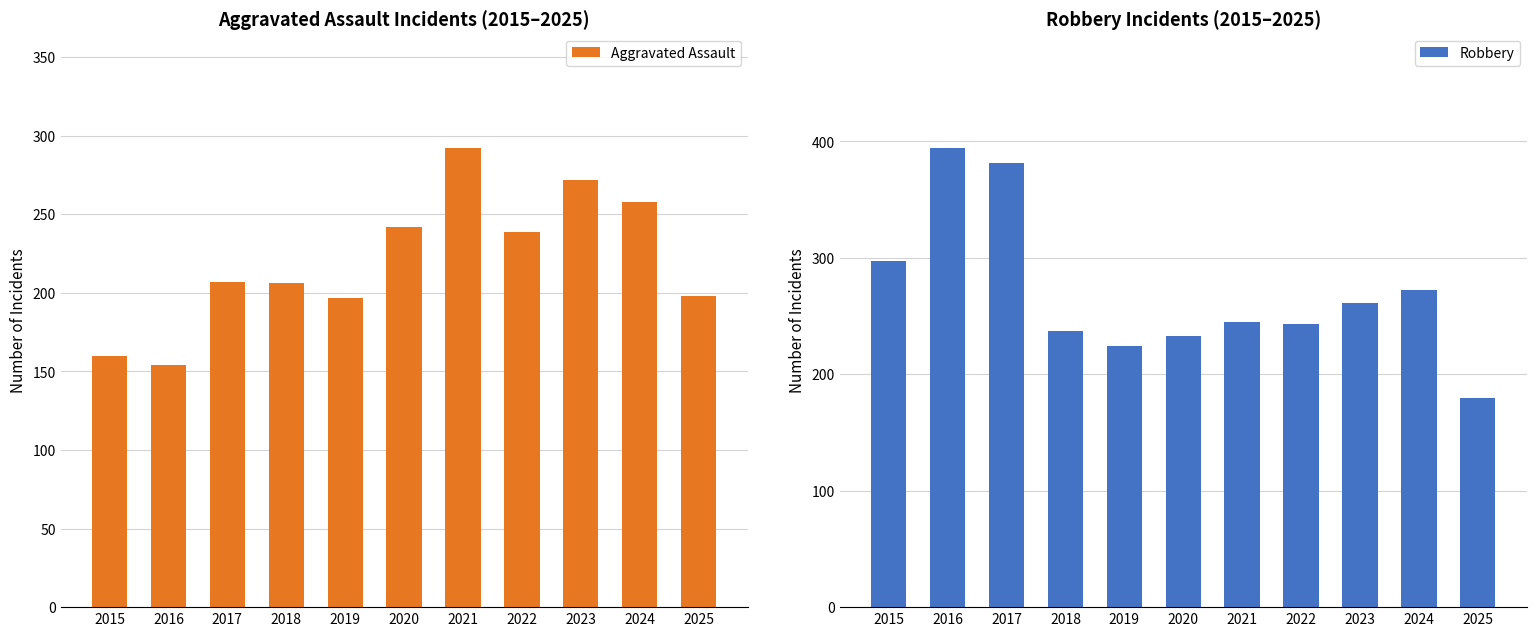

What is the difference between the maximum and minimum values in the Aggravated Assault series?

138